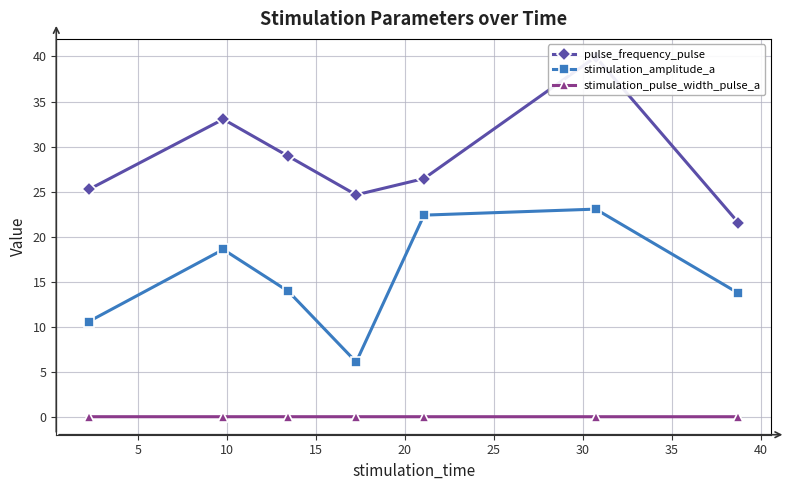

In stimulation_amplitude_a, how many points are lower than both neighbors (excluding endpoints)?

1